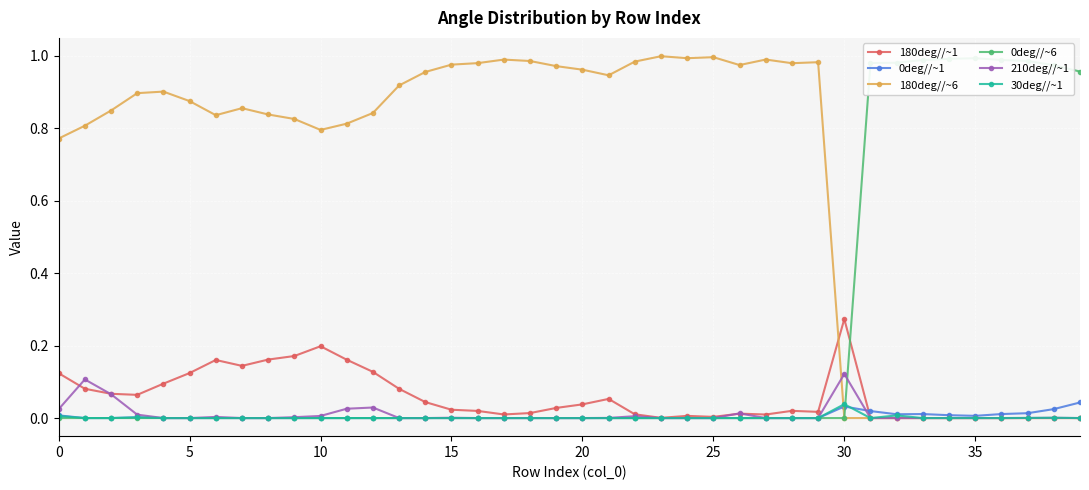

At which label does 180deg//~6 reach its peak?

23